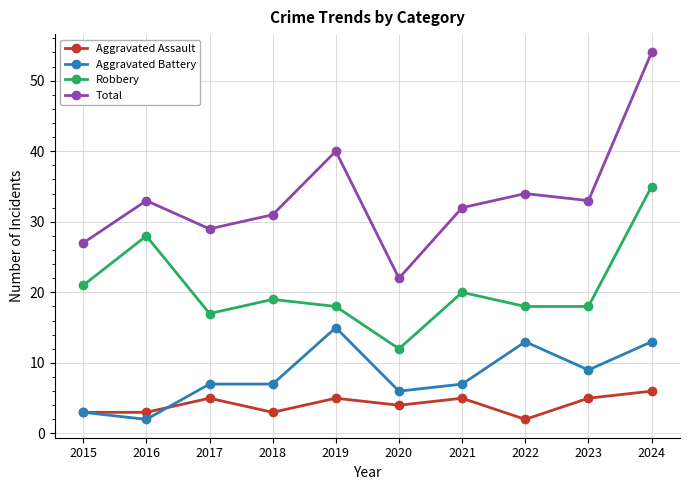

At which category does Robbery reach its first local peak?

2016